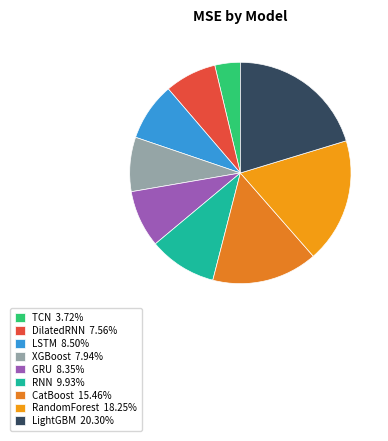

Approximately how many times larger is the value at GRU compared to LSTM?

1.0